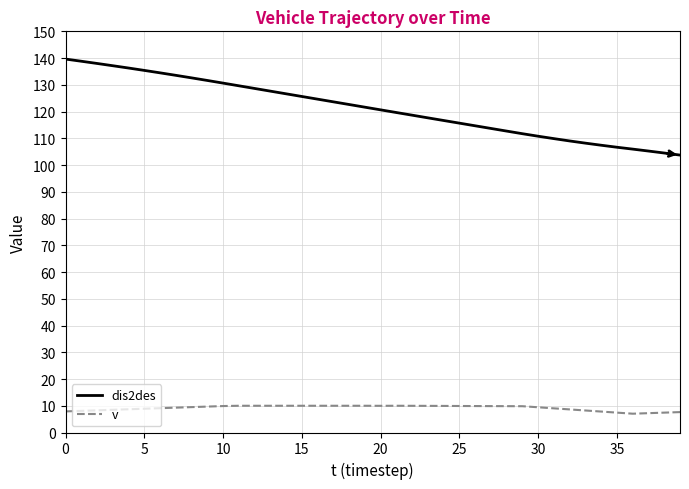

Which series has the largest total across all categories?

dis2des